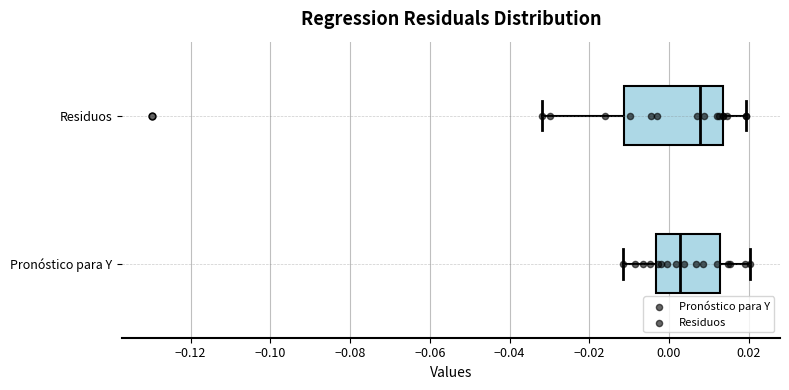

Which box is the widest, from its left edge to its right edge?

Residuos